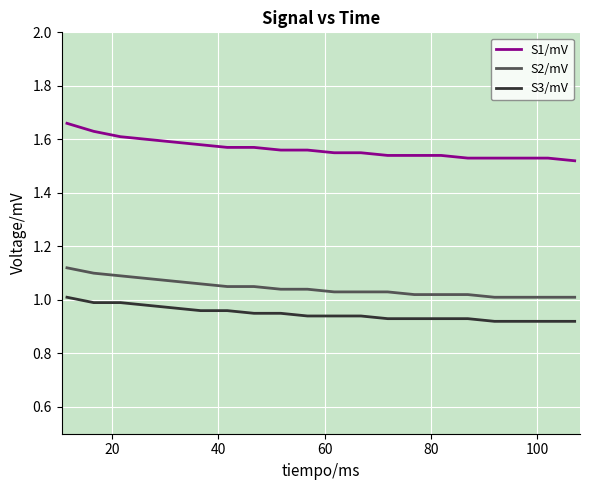

True or false: S1/mV and S2/mV cross at least once.

False